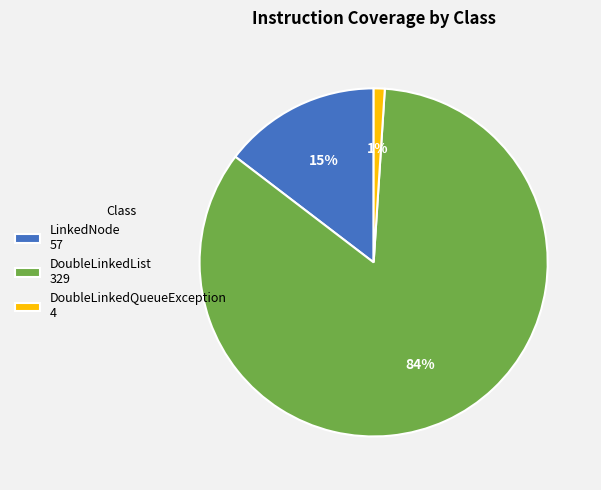

Do LinkedNode and DoubleLinkedQueueException together represent more than half of the pie?

No